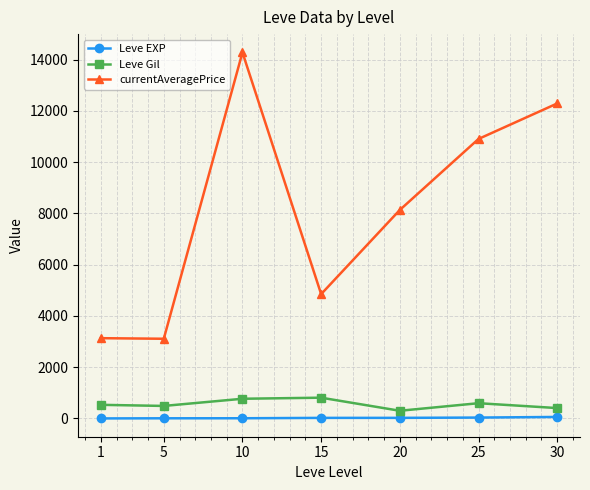

True or false: currentAveragePrice has a value of 3108.7 at 5.

True